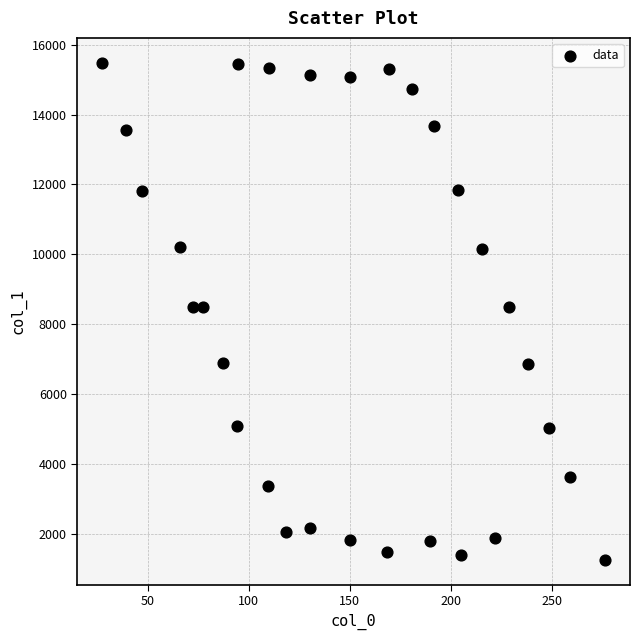

What is the range of Y values (max minus min)?

14239.0